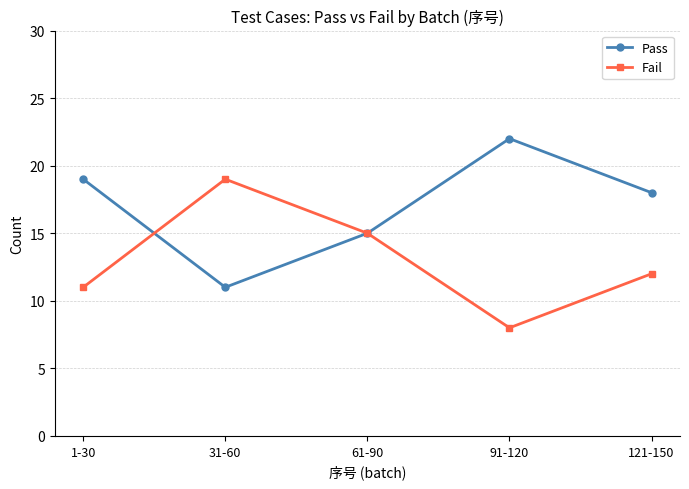

What position from the left is 121-150?

5